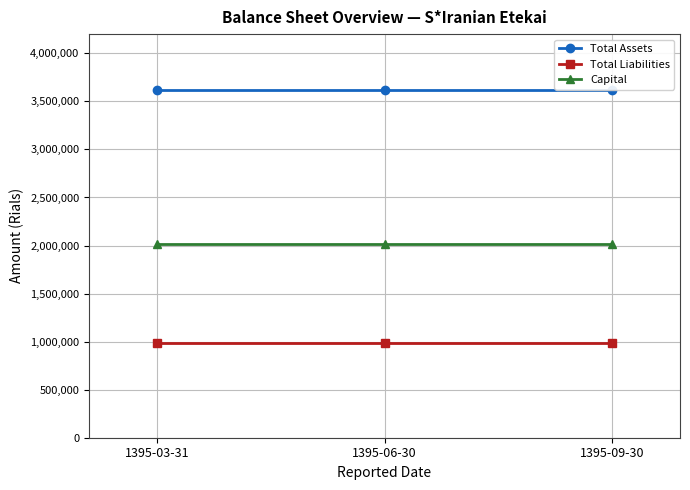

True or false: Total Assets has a value of 1978766 at 1395-03-31.

False